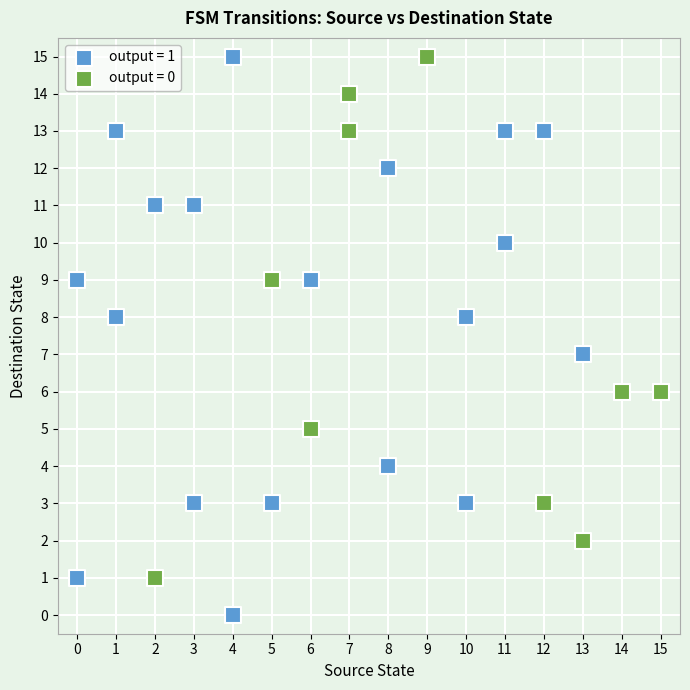

Which series has the widest spread of Y values?

output = 1